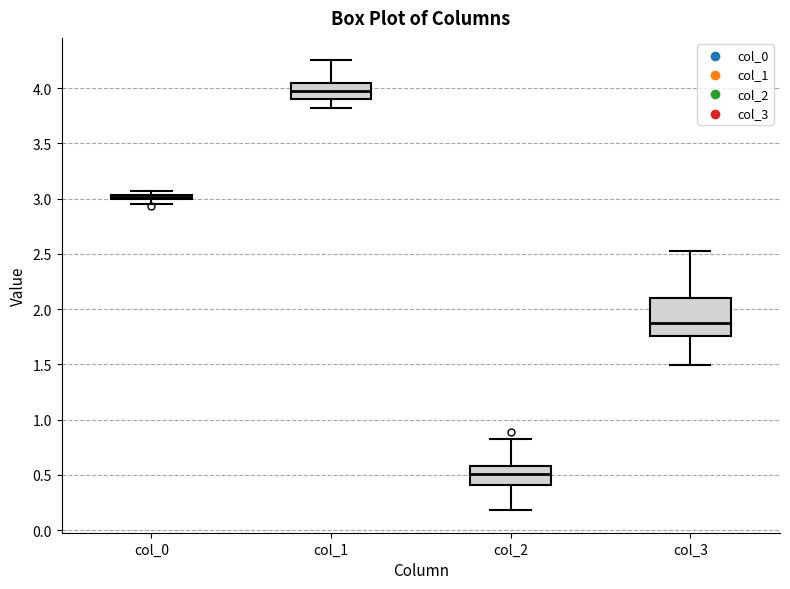

Comparing the boxes themselves (not the whiskers), which one is the tallest?

col_3